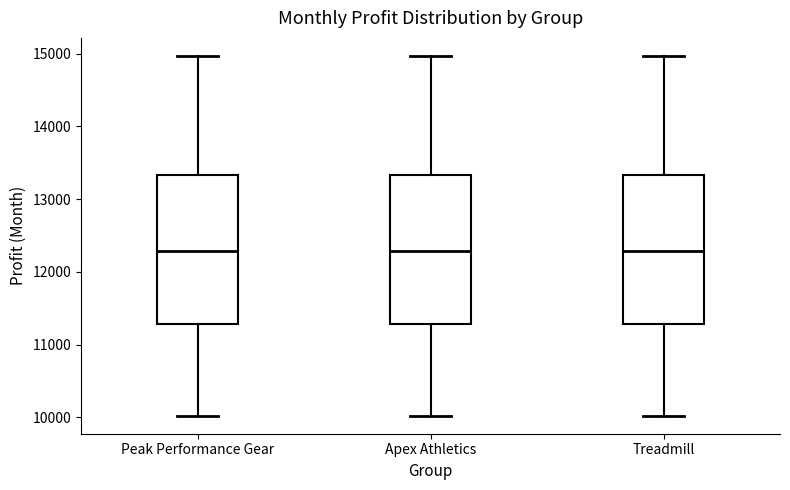

Reading left to right, transcribe this box plot: for each box, give where its median line is, the range the box spans, and where its two whiskers end, as read against the y-axis. The values are not printed on the chart, so give them approximately, as read against the axis.

Peak Performance Gear: median 12300, box 11300 to 13300, whiskers 10000 to 15000
Apex Athletics: median 12300, box 11300 to 13300, whiskers 10000 to 15000
Treadmill: median 12300, box 11300 to 13300, whiskers 10000 to 15000